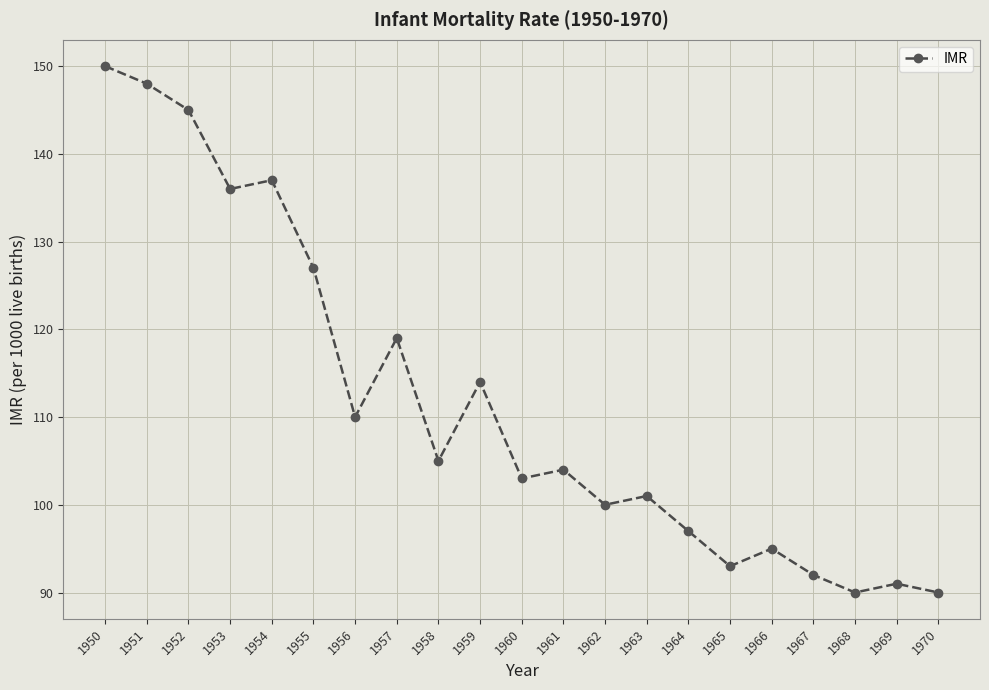

Is it true that the value at 1961 is 163?

False